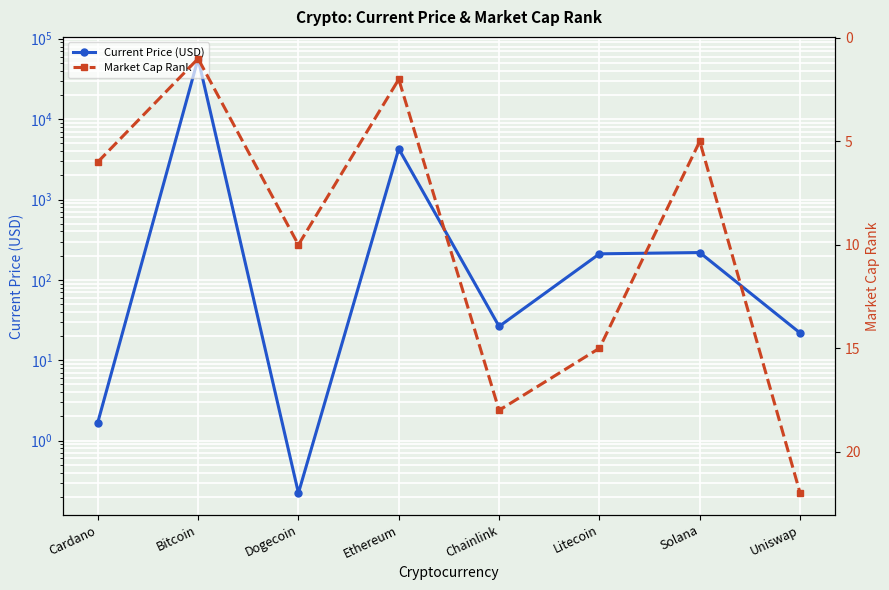

Rank the series by their average value, from highest to lowest.

Current Price (USD), Market Cap Rank